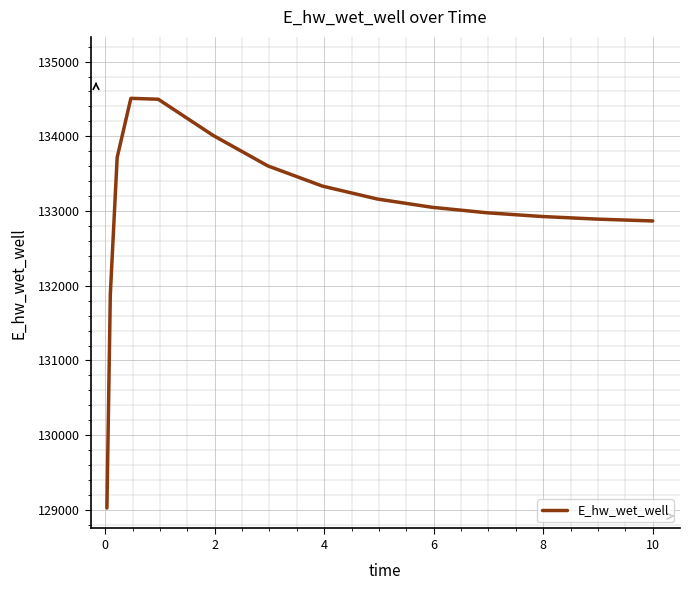

What is the smallest value displayed?

129025.6